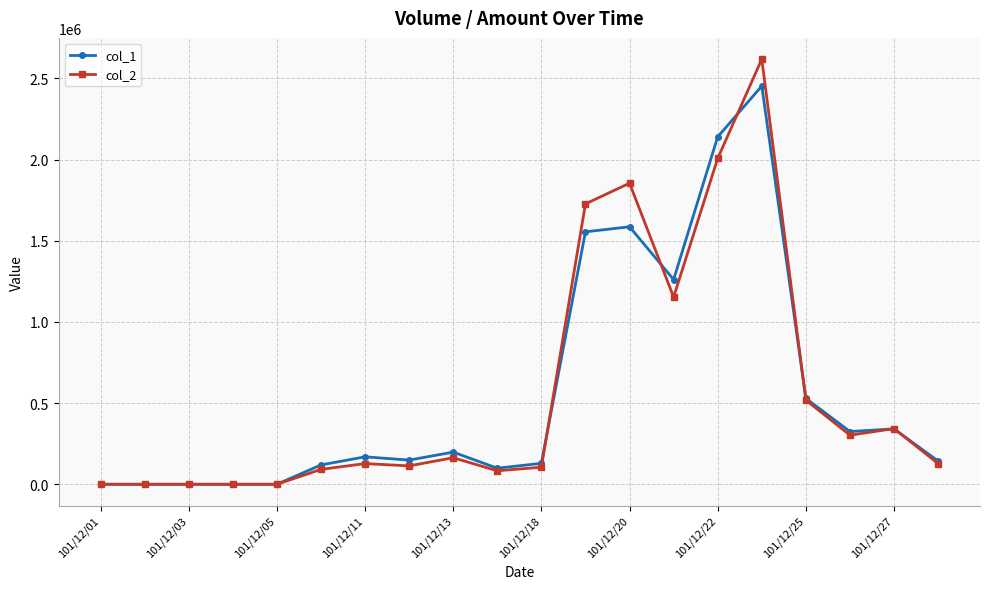

True or false: col_2 has more than 1 interior local peaks.

True